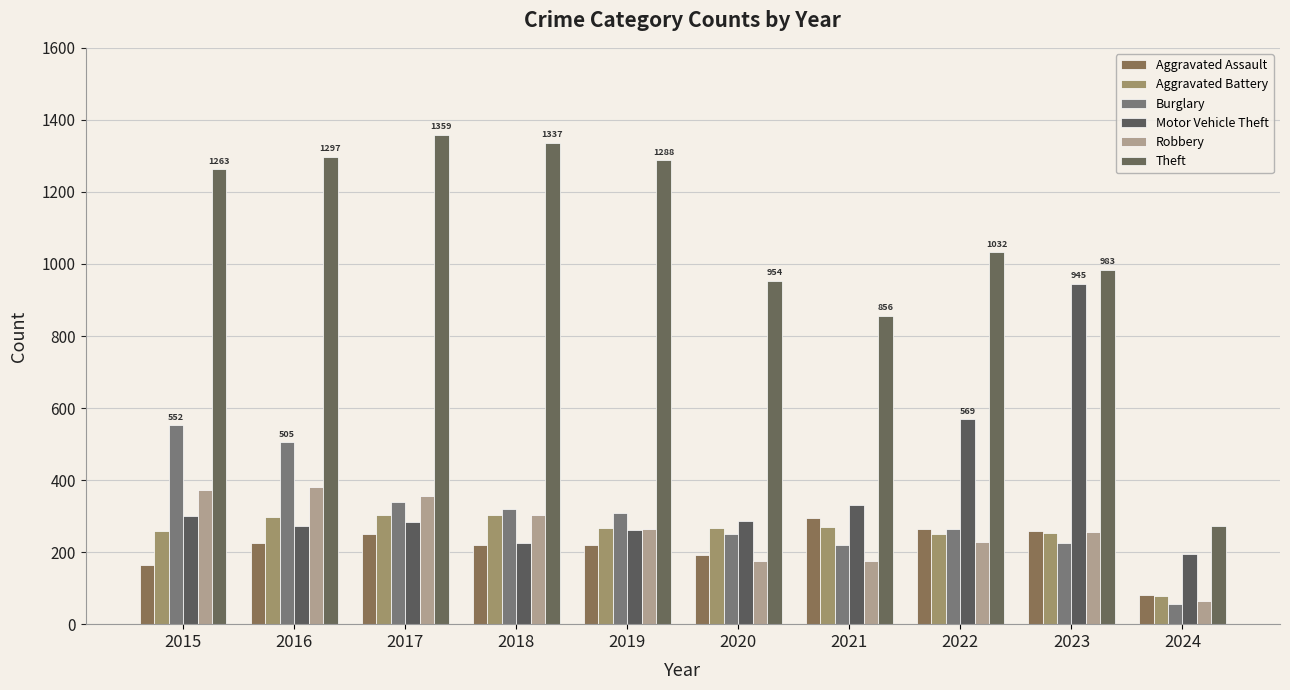

Reading left to right, list all the values displayed in this chart.

Aggravated Assault: 164	225	251	220	220	192	295	264	259	81
Aggravated Battery: 259	298	303	302	267	268	270	249	252	79
Burglary: 552	505	339	319	308	250	220	263	226	56
Motor Vehicle Theft: 299	272	285	225	262	287	332	569	945	195
Robbery: 372	381	356	302	263	174	175	227	257	63
Theft: 1263	1297	1359	1337	1288	954	856	1032	983	273